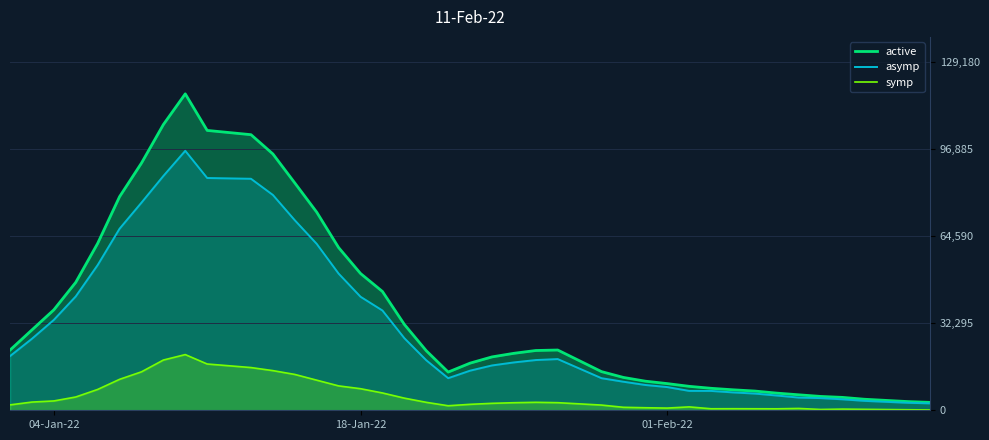

How many lines are shown in the chart?

3